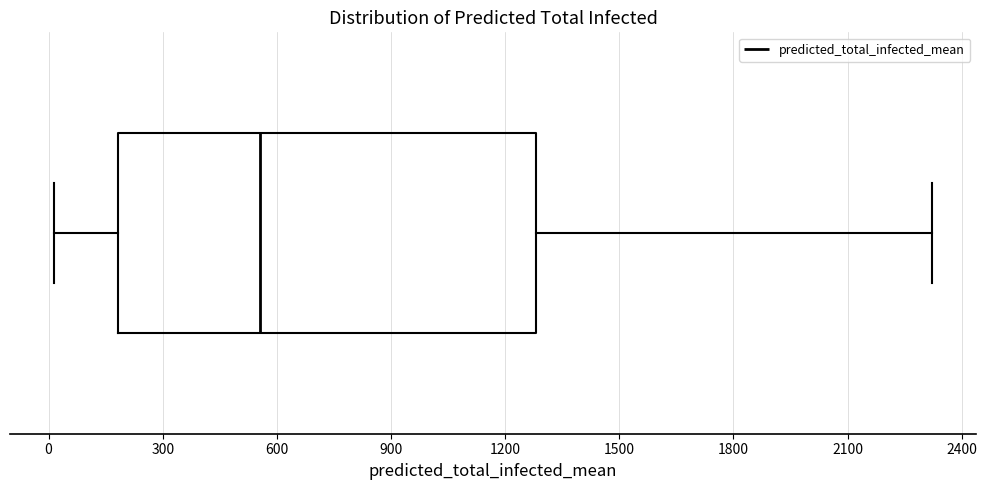

Transcribe this box plot: give where the median line is, the range the box spans, and where the two whiskers end, as read against the x-axis. The values are not printed on the chart, so give them approximately, as read against the axis.

median 550, box 200 to 1300, whiskers 0 to 2300